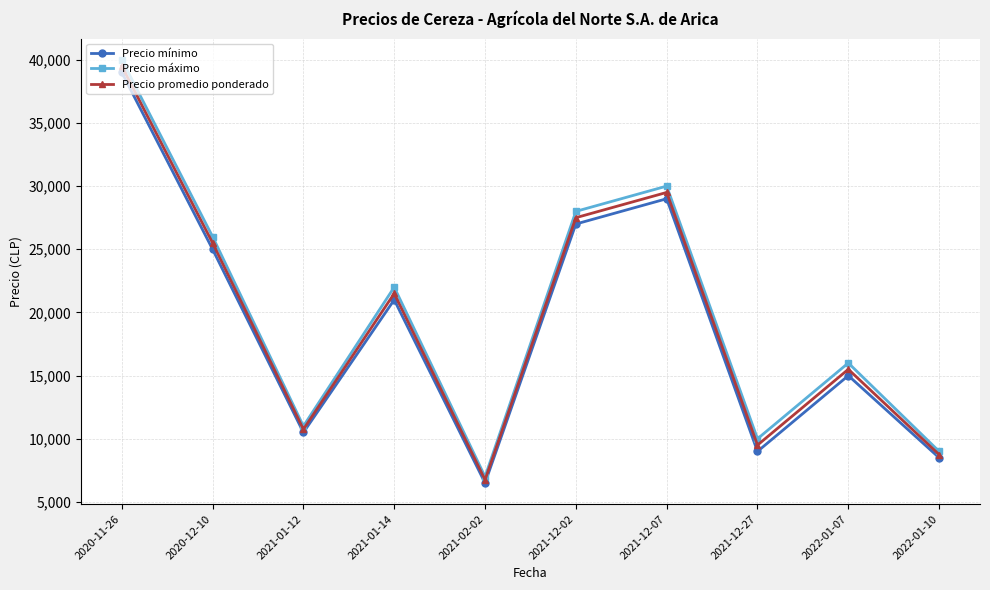

True or false: Precio promedio ponderado has a value of 7224 at 2021-01-12.

False